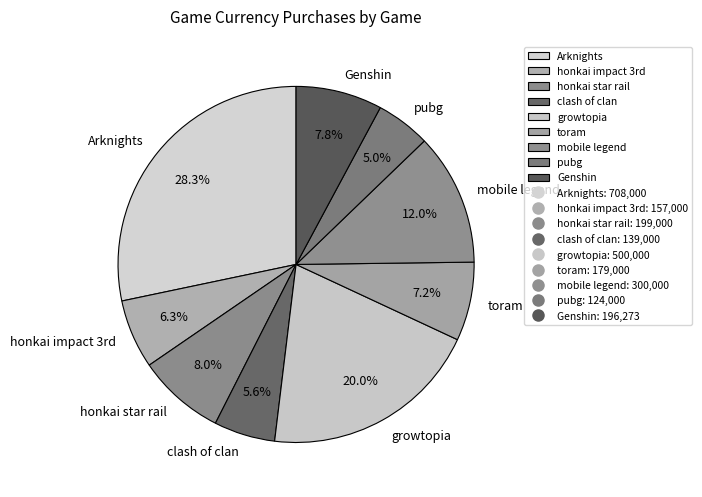

Is there any slice that represents more than half of the pie?

No